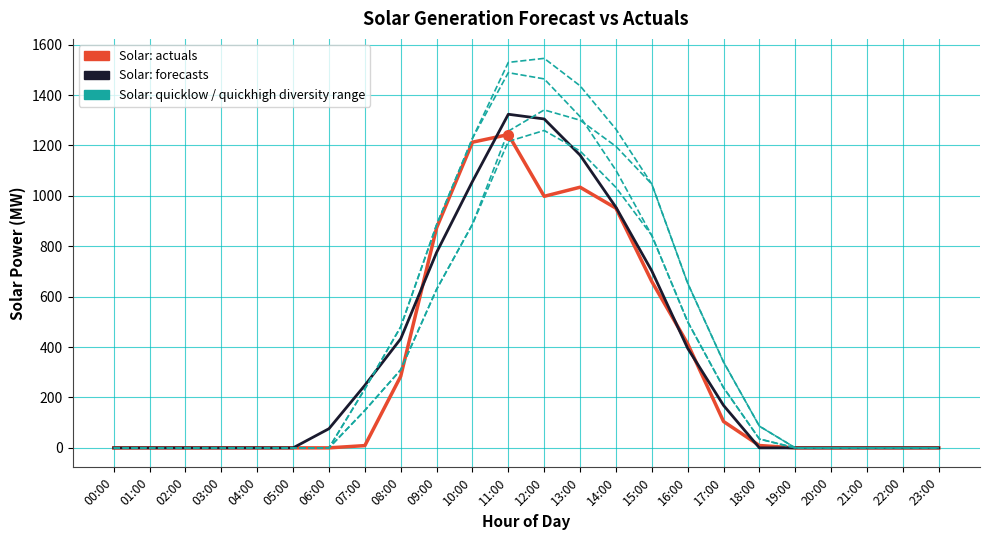

How many lines are shown in the chart?

6